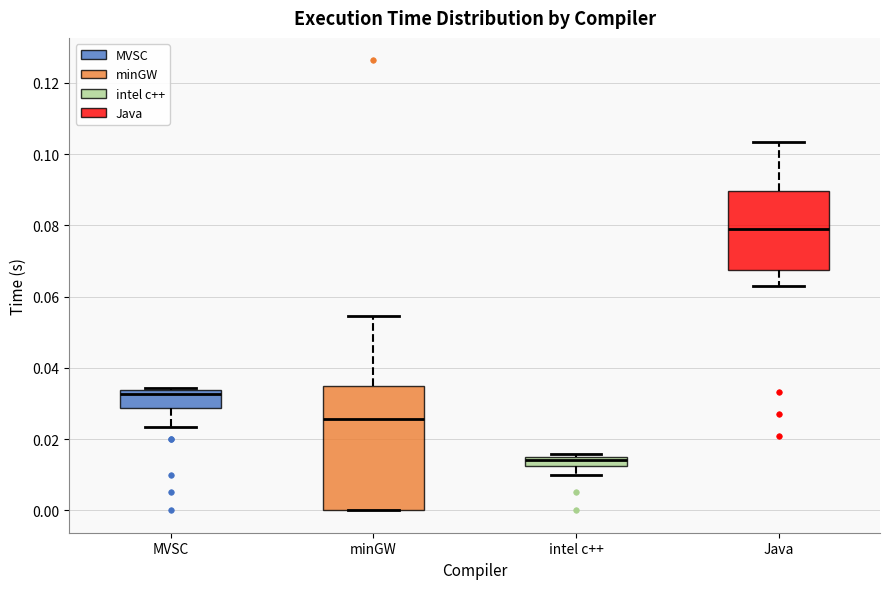

Which box is the tallest, from its lower edge to its upper edge?

minGW